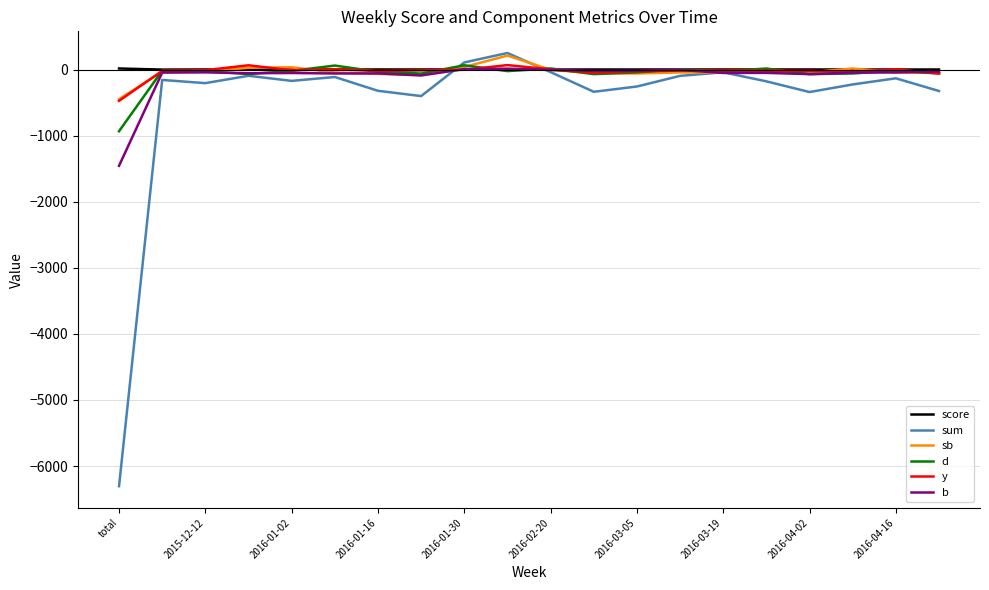

Which series has the widest spread of values?

sum